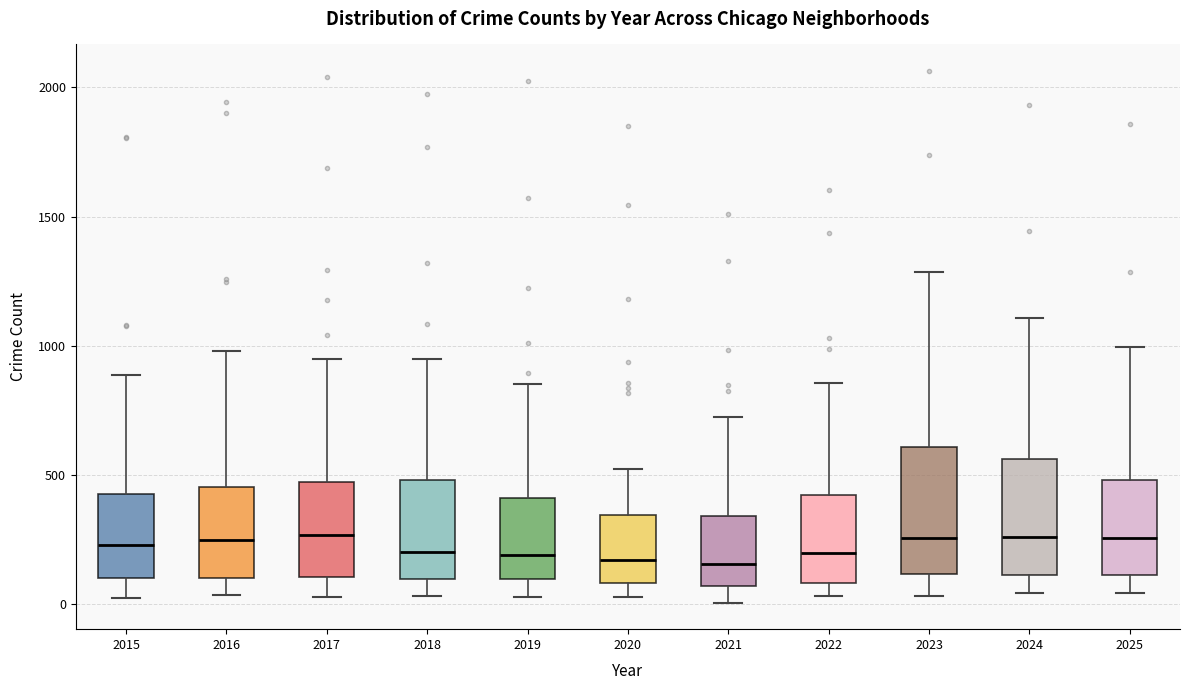

Where does the median line of the box at x = 2020 sit on the y-axis? The values are not printed on the chart, so give them approximately, as read against the axis.

150